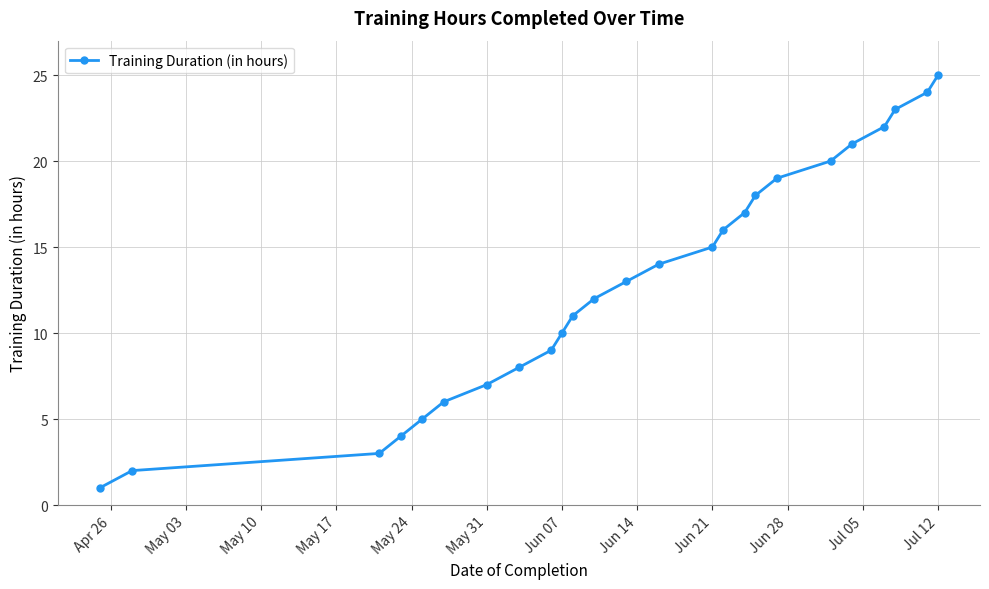

What is the maximum value shown in the chart?

25